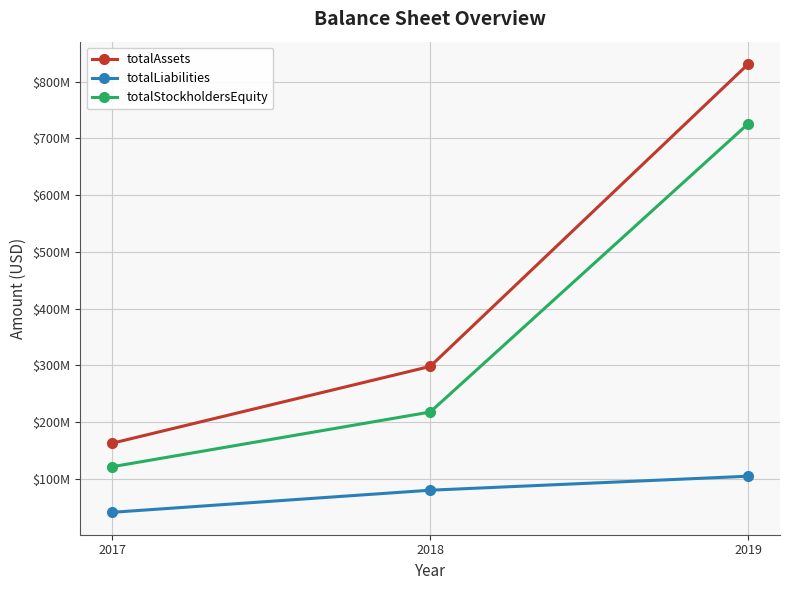

Reading left to right, list all the values displayed in this chart.

totalAssets: 2017=163143000	2018=298380000	2019=830824000
totalLiabilities: 2017=41431000	2018=80364000	2019=104996000
totalStockholdersEquity: 2017=121712000	2018=218016000	2019=725828000